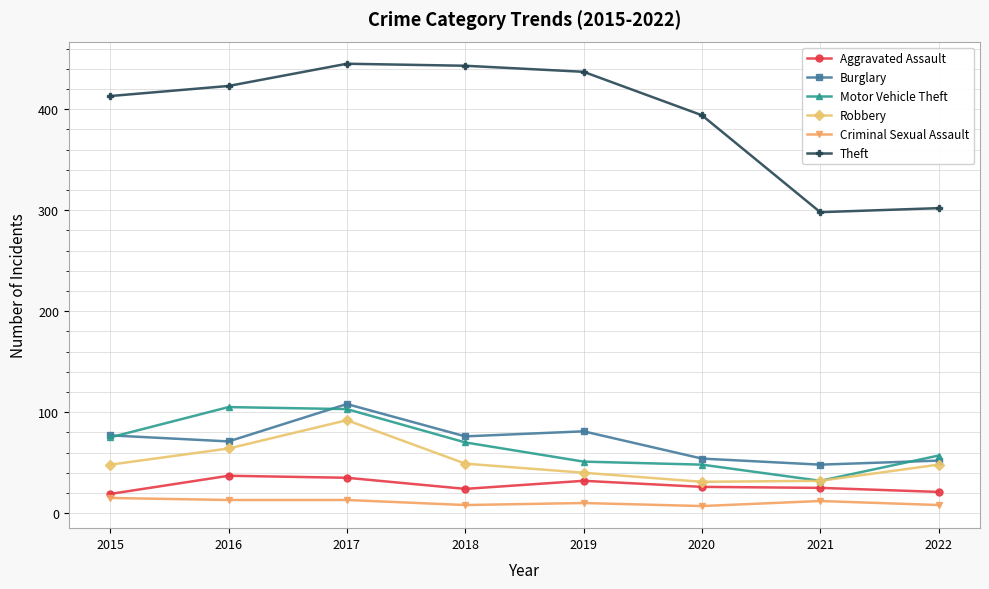

What is the value of the Theft point at the 1st from the left?

413